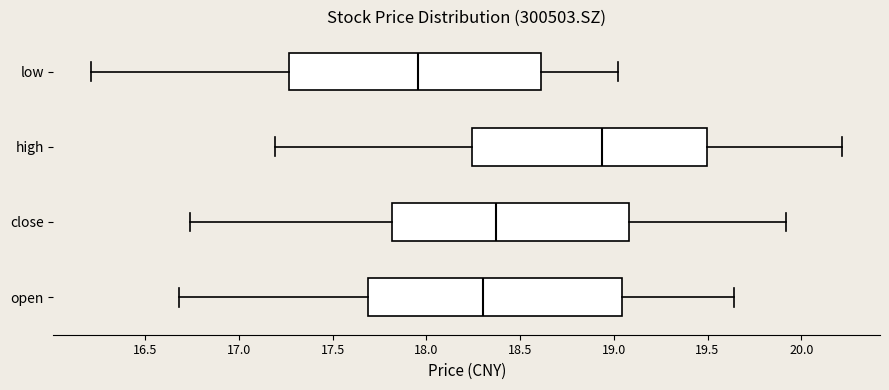

Which box has the furthest to the right median line?

high